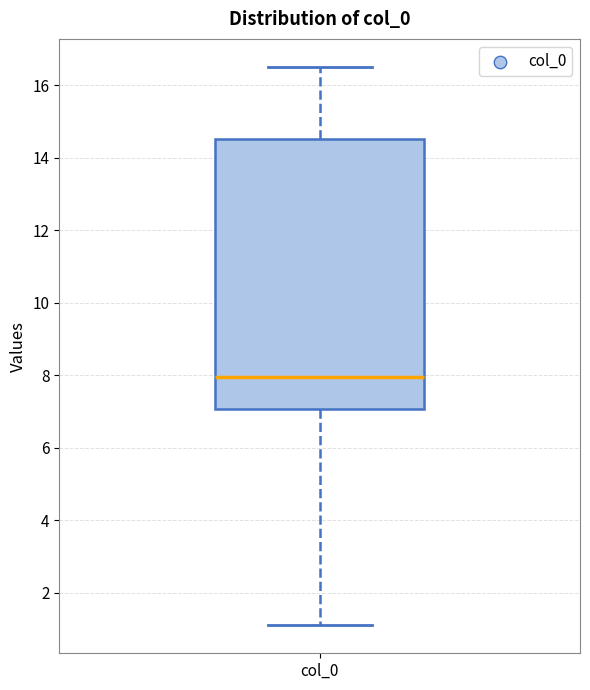

Transcribe this box plot: give where the median line is, the range the box spans, and where the two whiskers end, as read against the y-axis. The values are not printed on the chart, so give them approximately, as read against the axis.

median 8.0, box 7.0 to 14.6, whiskers 1.0 to 16.6